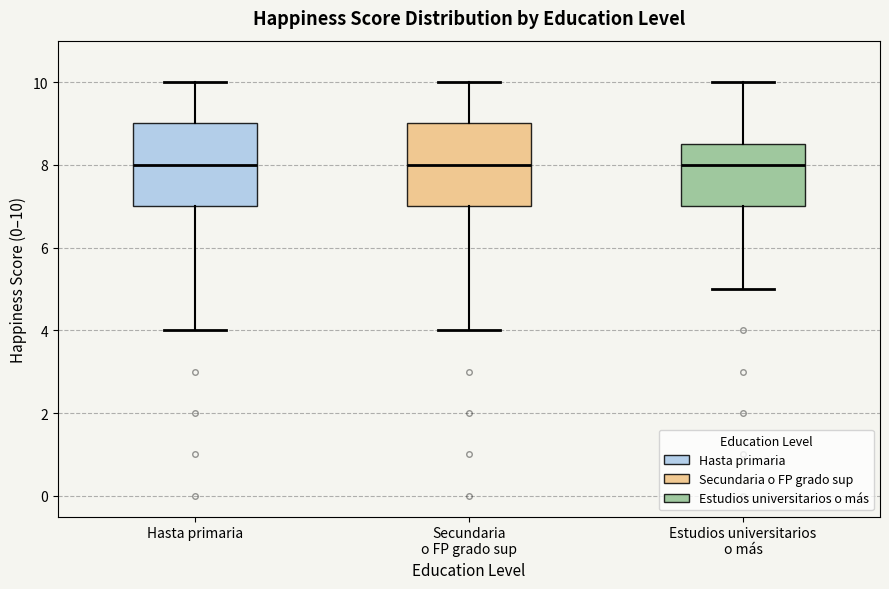

Where does the upper whisker of the box for Secundaria o FP grado sup end on the y-axis? The values are not printed on the chart, so give them approximately, as read against the axis.

10.0